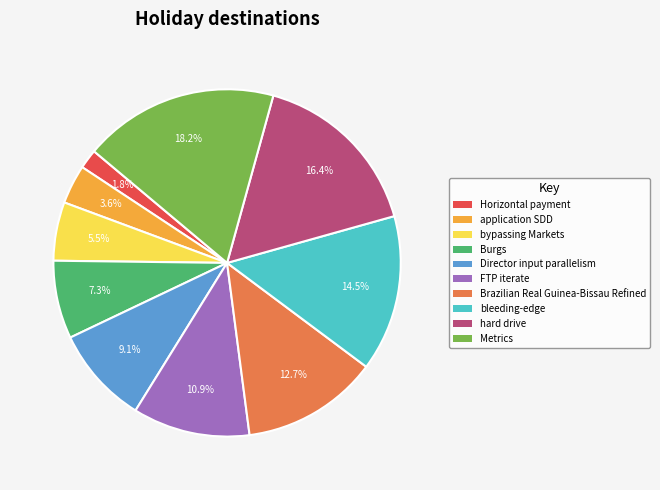

Approximately how many times larger is the value at hard drive compared to Director input parallelism?

1.8